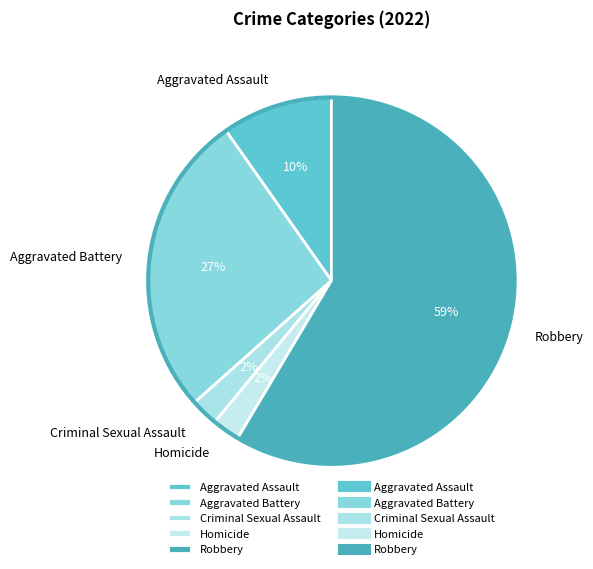

Which slice represents more than half of the pie?

Robbery